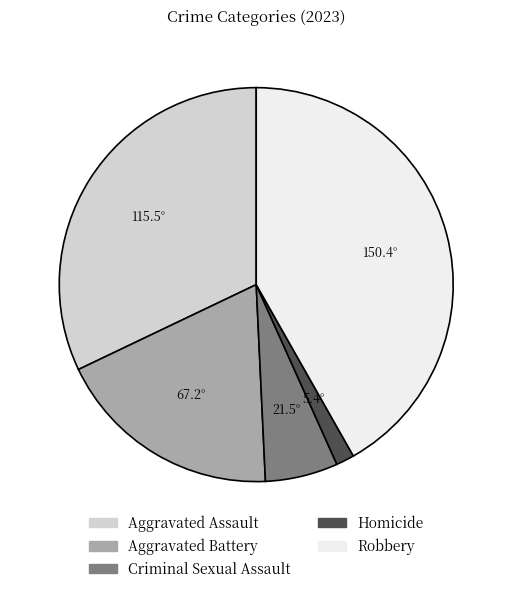

Is it true that Aggravated Assault is 24% of the pie?

False